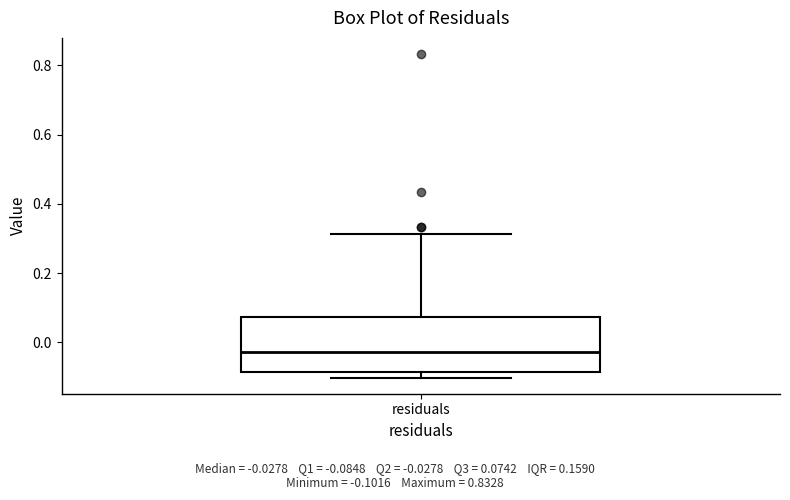

Where is the lower edge of the box for residuals on the y-axis? The values are not printed on the chart, so give them approximately, as read against the axis.

-0.08